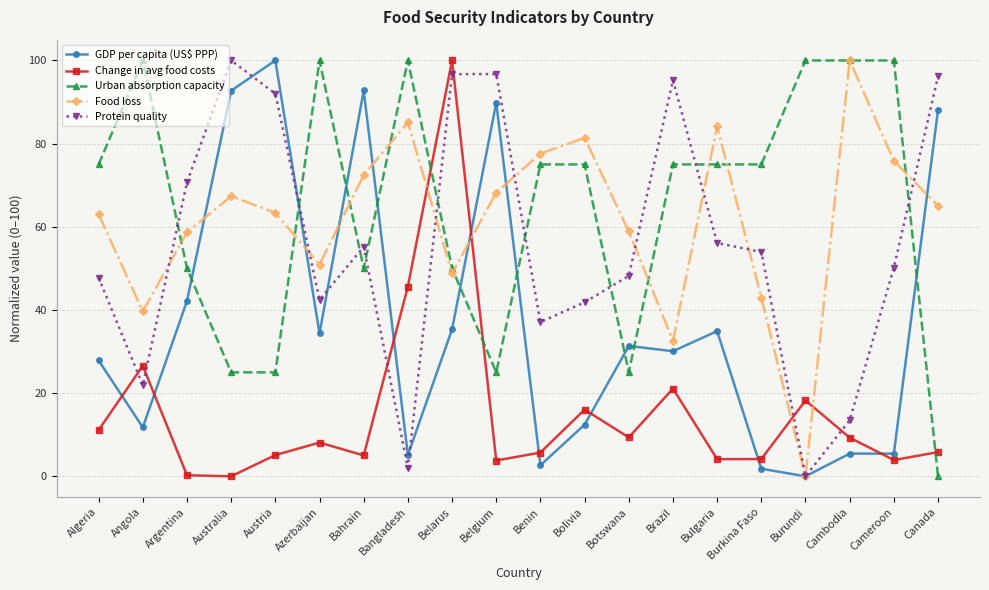

How many values in the Protein quality series exceed 53?

10